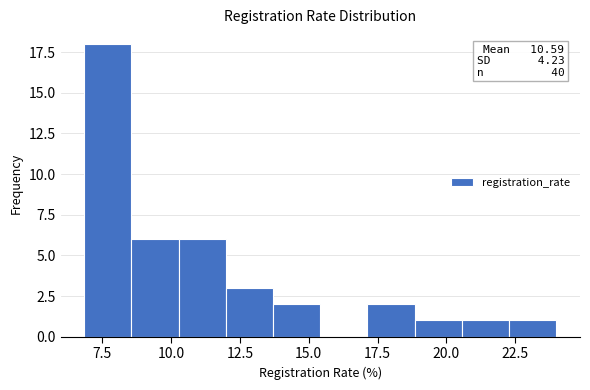

Read against the x-axis, roughly where is the centre of the tallest bar?

7.5